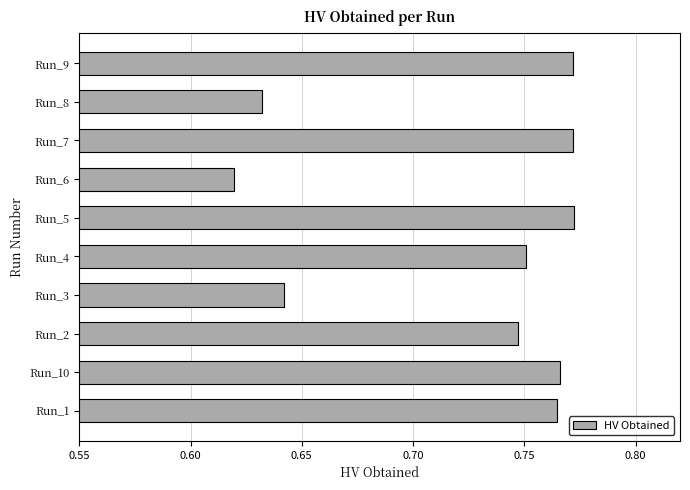

How many values are between 0 and 1?

10